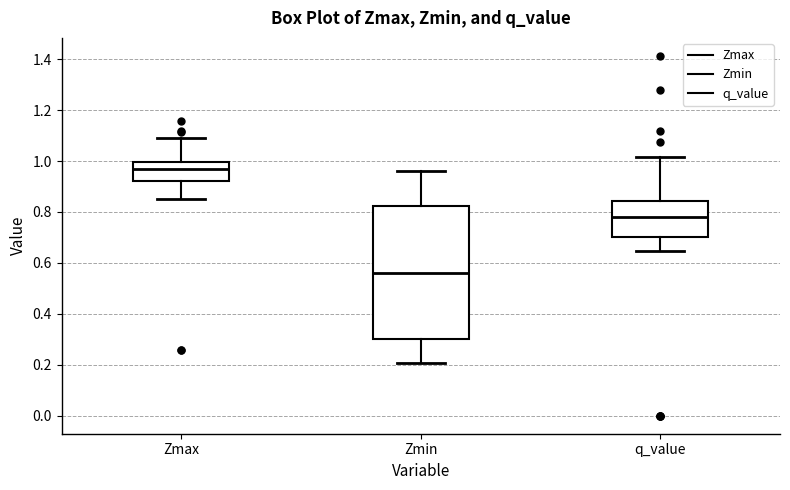

Reading left to right, read every box against the y-axis: the position of its median line, the range the box covers, and the ends of its whiskers. The values are not printed on the chart, so give them approximately, as read against the axis.

Zmax: median 0.96, box 0.92 to 1.00, whiskers 0.86 to 1.10
Zmin: median 0.56, box 0.30 to 0.82, whiskers 0.20 to 0.96
q_value: median 0.78, box 0.70 to 0.84, whiskers 0.64 to 1.02